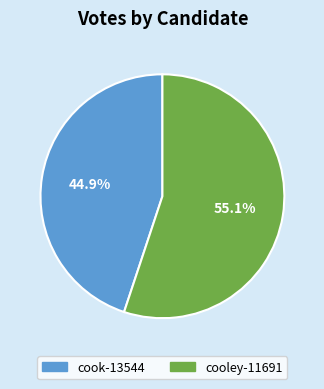

Which slice is the largest?

cooley-11691